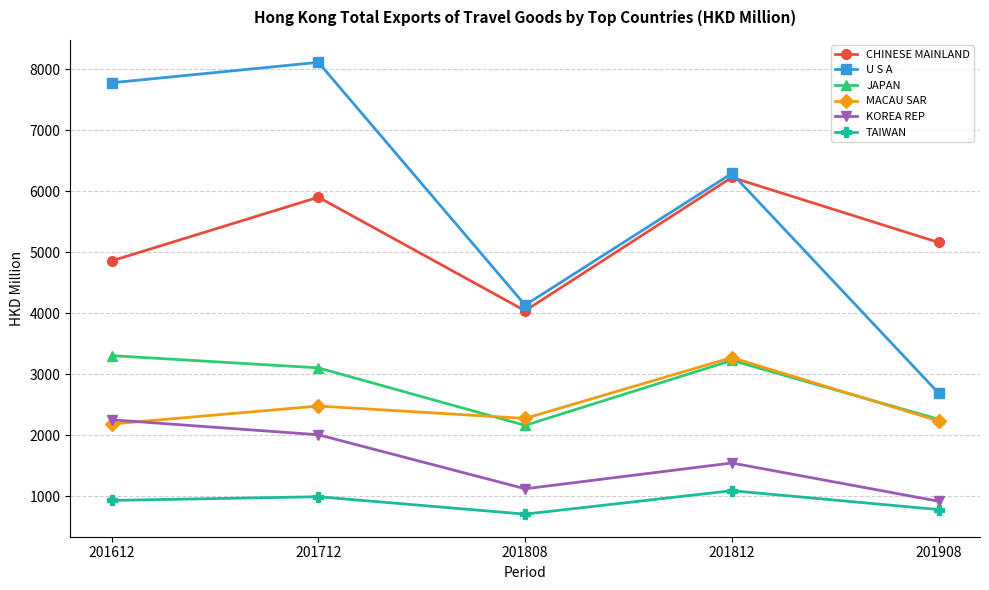

Reading left to right, what are all the values shown in this chart?

CHINESE MAINLAND: 4857.7	5901.0	4041.2	6225.6	5159.9
U S A: 7774.9	8110.4	4133.8	6290.9	2691.1
JAPAN: 3306.0	3105.8	2163.6	3228.4	2263.3
MACAU SAR: 2185.7	2480.4	2278.0	3274.8	2235.4
KOREA REP: 2255.0	2009.8	1125.3	1547.7	920.8
TAIWAN: 934.4	994.9	709.9	1093.9	784.4